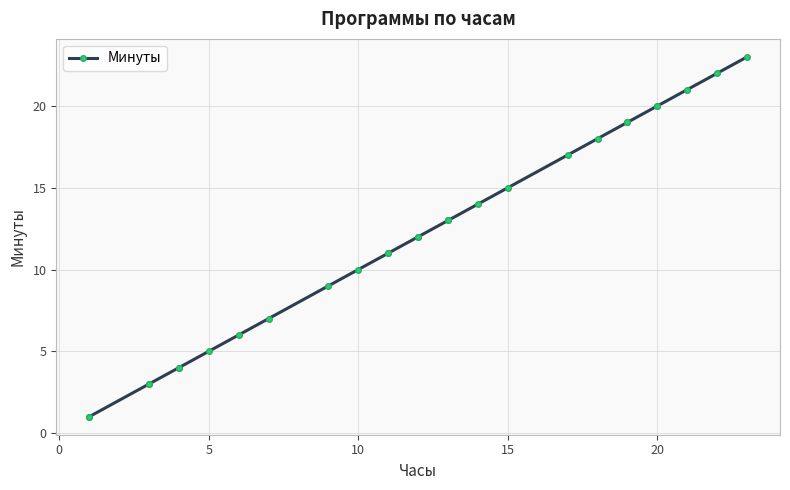

Between 25 and 25, which is larger?

25